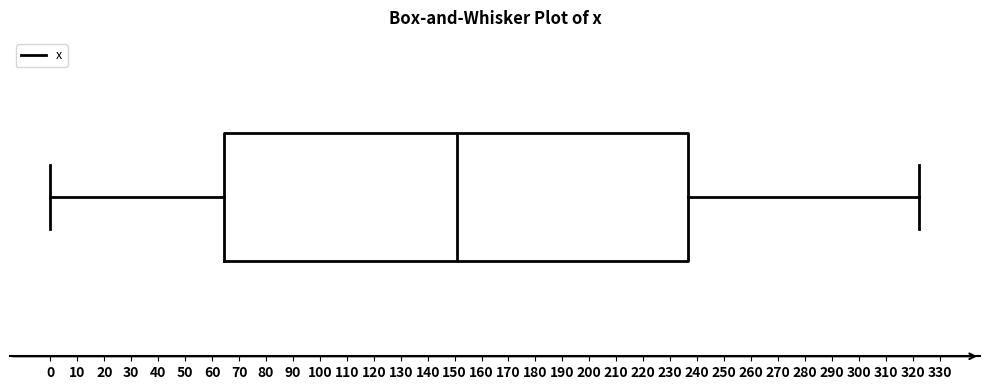

Transcribe this box plot: give where the median line is, the range the box spans, and where the two whiskers end, as read against the x-axis. The values are not printed on the chart, so give them approximately, as read against the axis.

median 151, box 64 to 237, whiskers 0 to 323